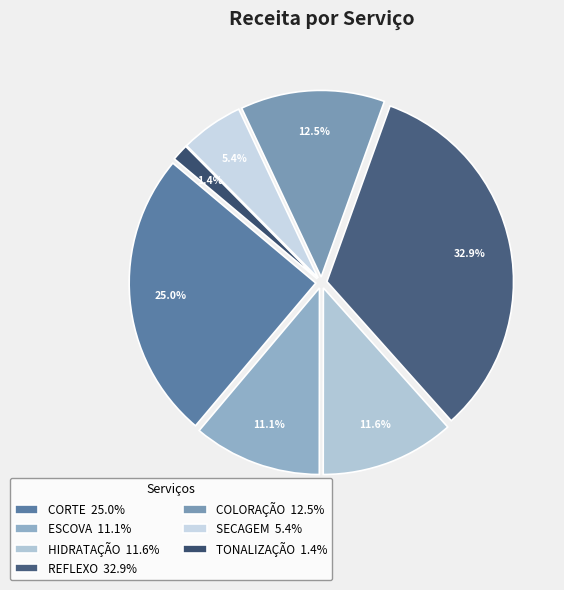

To the nearest percent, what is the difference between the largest and smallest slice percentages?

31%